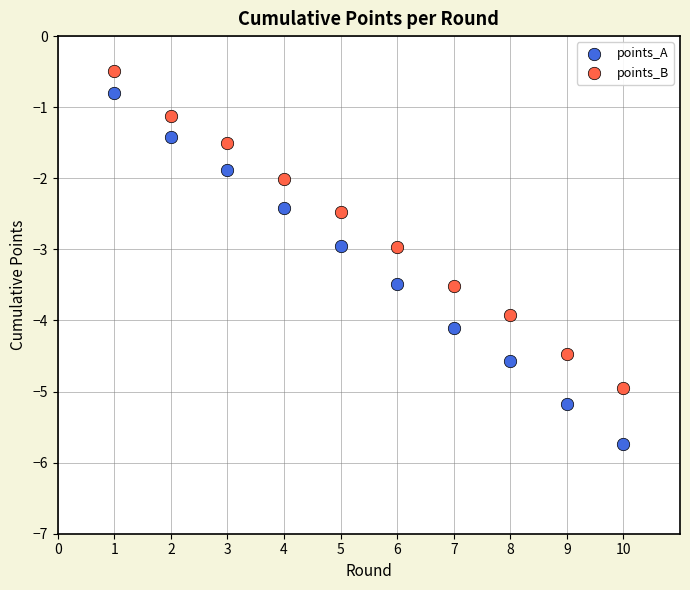

Across all data points, what is the range of X values (max minus min)?

9.0